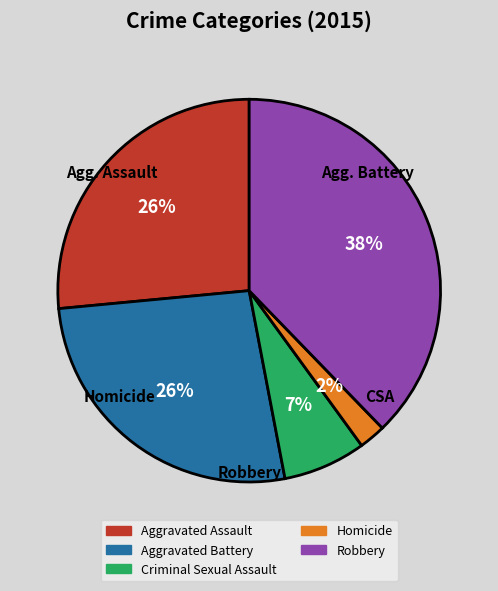

What is the ratio of the value at Homicide to the value at Robbery?

0.1